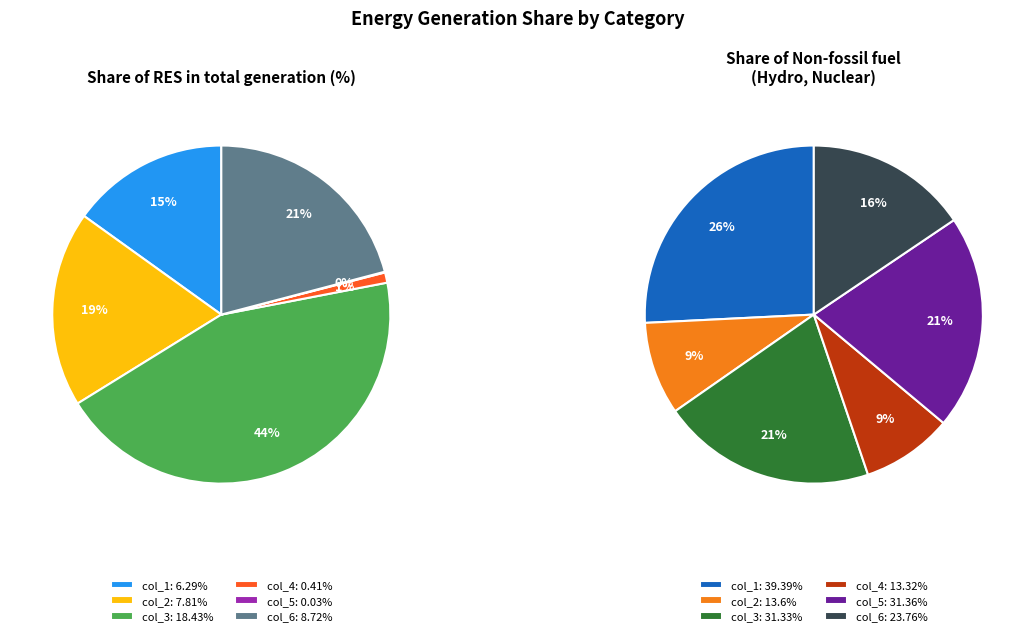

Which series has the widest spread of values?

Share of Non-fossil fuel (Hydro, Nuclear)